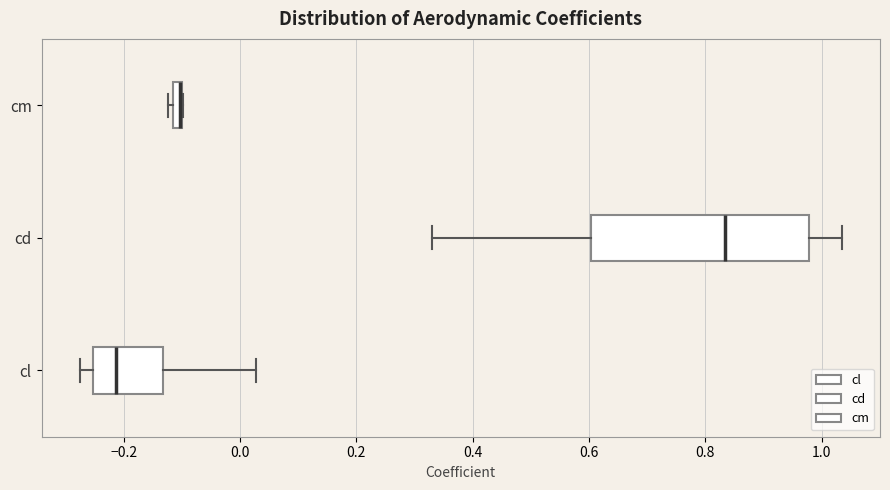

Which box is the widest, from its left edge to its right edge?

cd